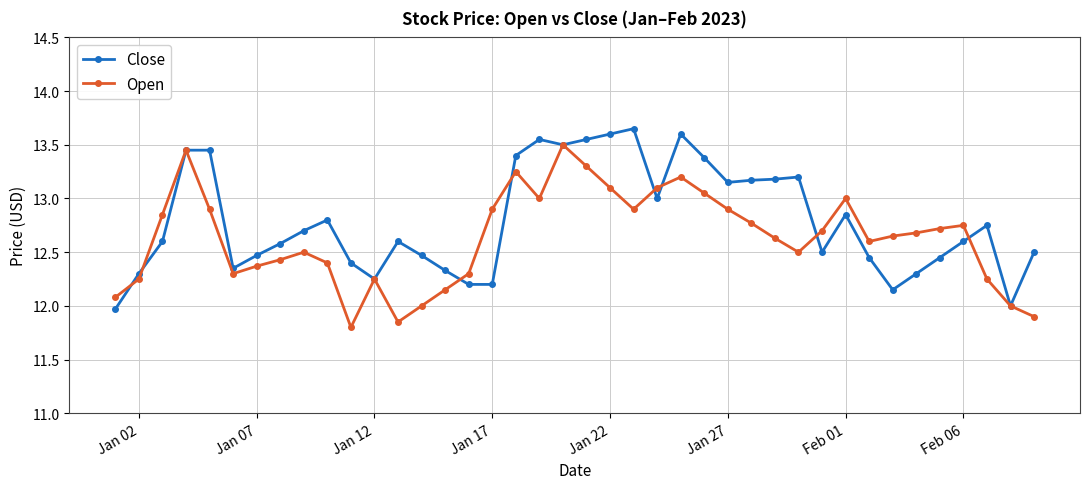

What is the difference between the maximum and minimum values in the Close series?

1.7